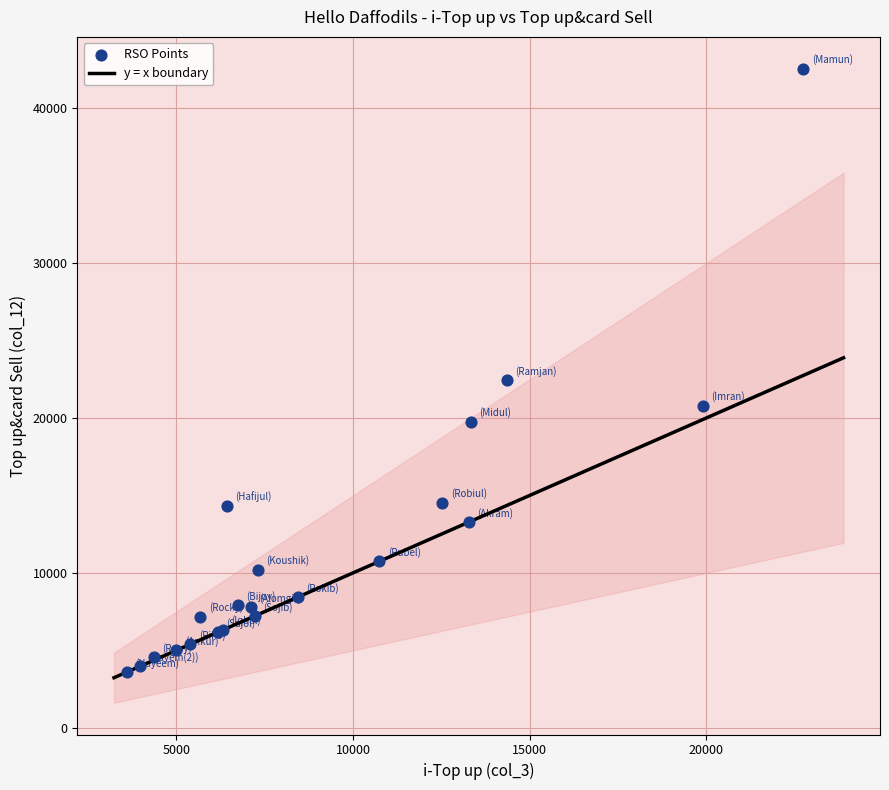

What Y value in the scatter plot is closest to 23069?

22450